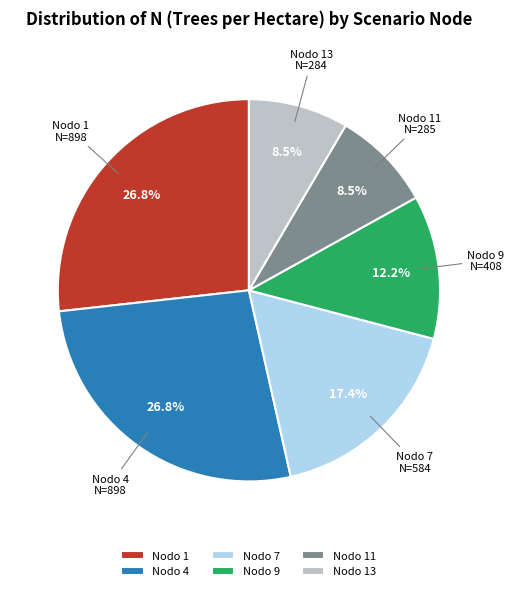

What portion of the pie excludes Nodo 9?

87.8%